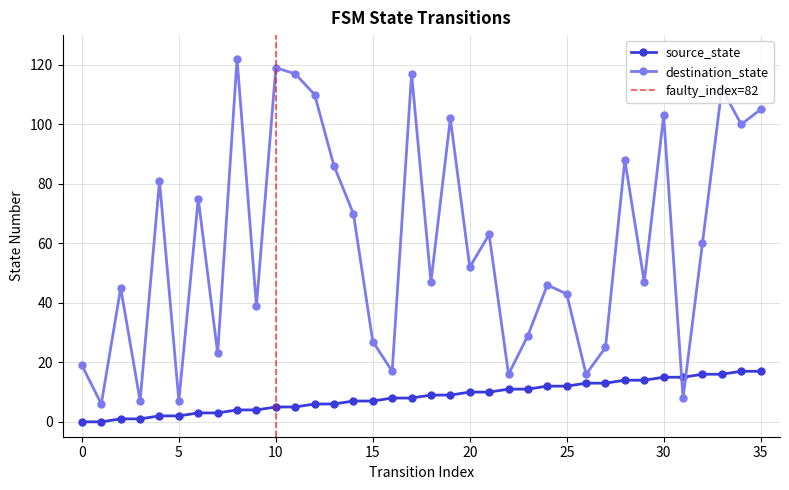

At which category is the sum across all series the highest?

33